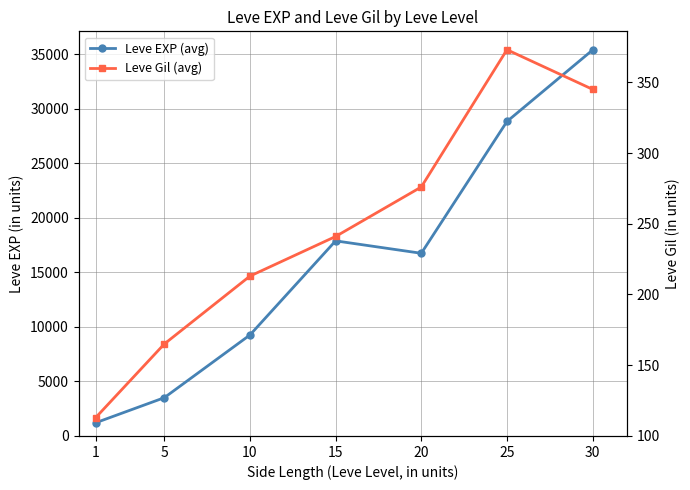

How many values in the Leve EXP (avg) series exceed 16748?

3